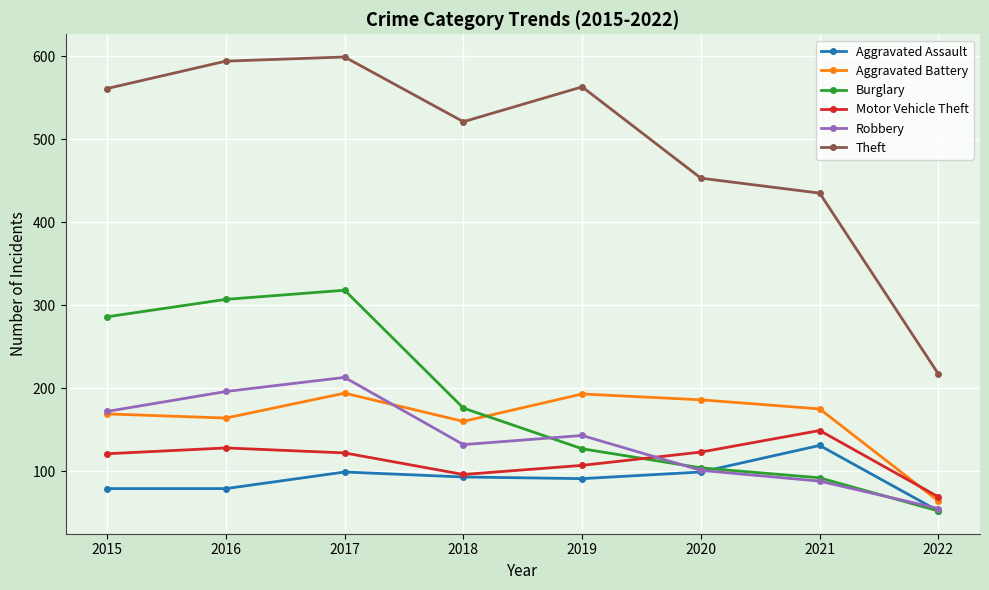

What are all the series names shown in the legend?

Aggravated Assault, Aggravated Battery, Burglary, Motor Vehicle Theft, Robbery, Theft